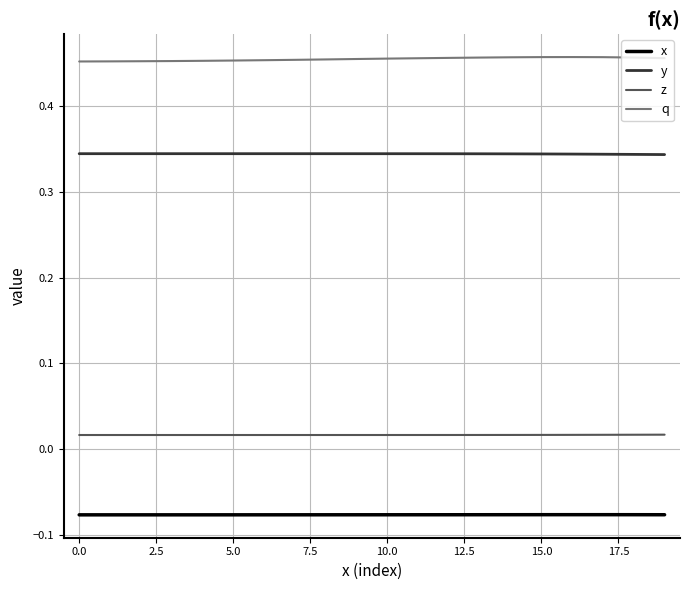

List the series in order of their overall mean, highest first.

q, y, z, x